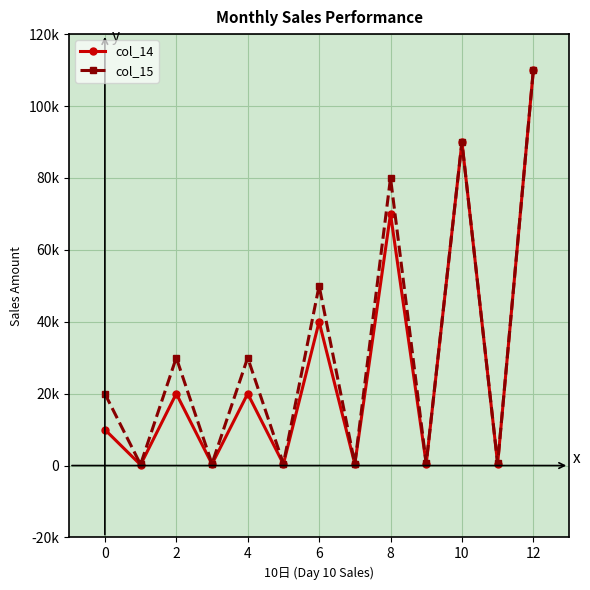

Is this an area chart (filled region under the line)?

No